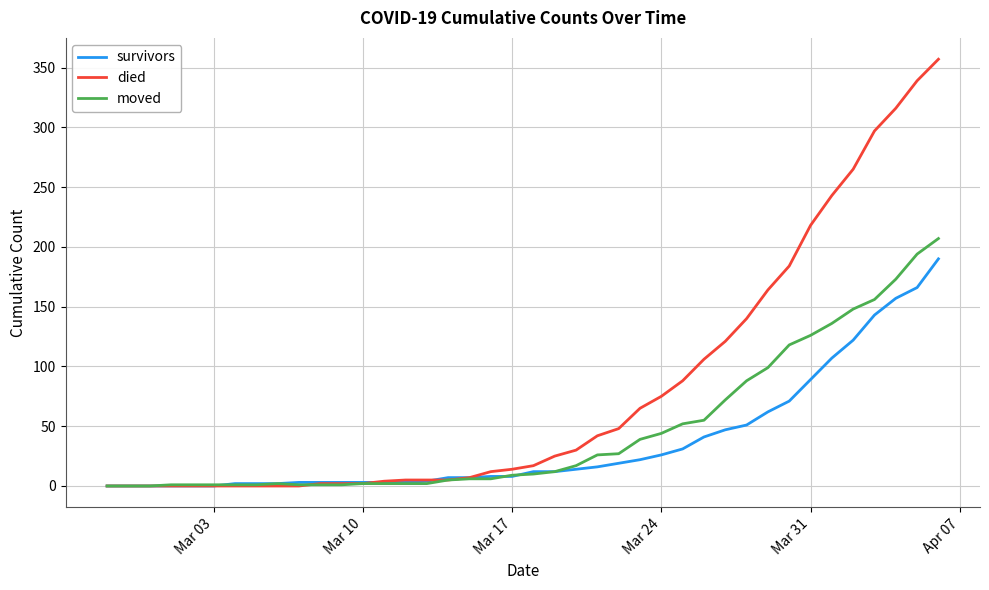

What is the average value of the survivors series?

36